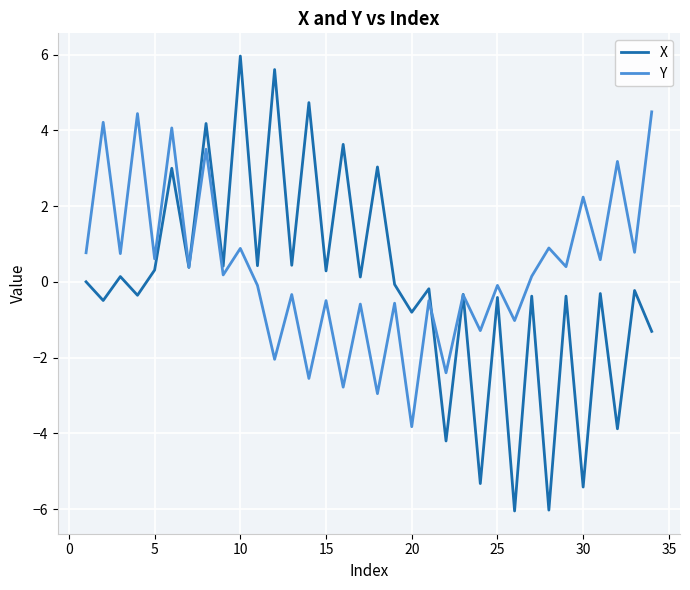

Rank the series by their maximum value, from highest to lowest.

X, Y